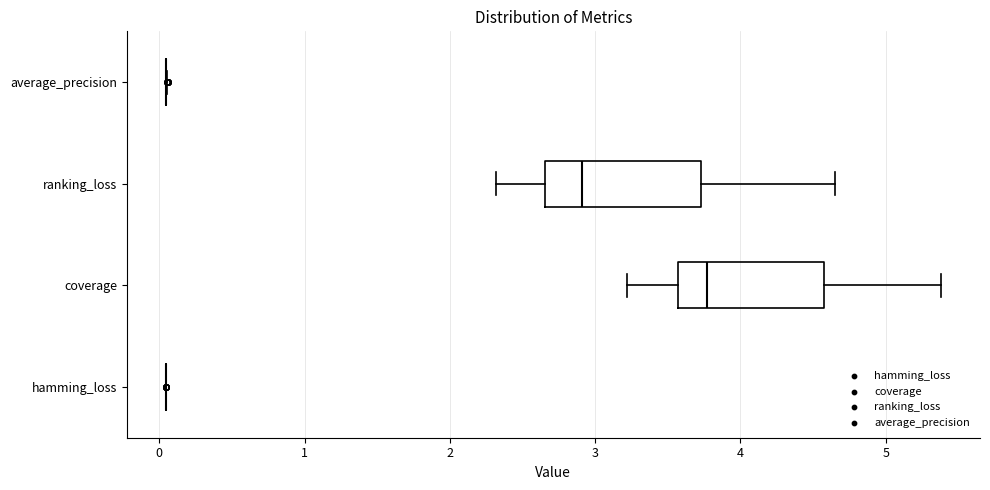

Reading bottom to top, transcribe this box plot: for each box, give where its median line is, the range the box spans, and where its two whiskers end, as read against the x-axis. The values are not printed on the chart, so give them approximately, as read against the axis.

hamming_loss: box collapsed to a line at 0.0, whiskers 0.0 to 0.0
coverage: median 3.8, box 3.6 to 4.6, whiskers 3.2 to 5.4
ranking_loss: median 2.9, box 2.7 to 3.7, whiskers 2.3 to 4.6
average_precision: box collapsed to a line at 0.0, whiskers 0.0 to 0.1